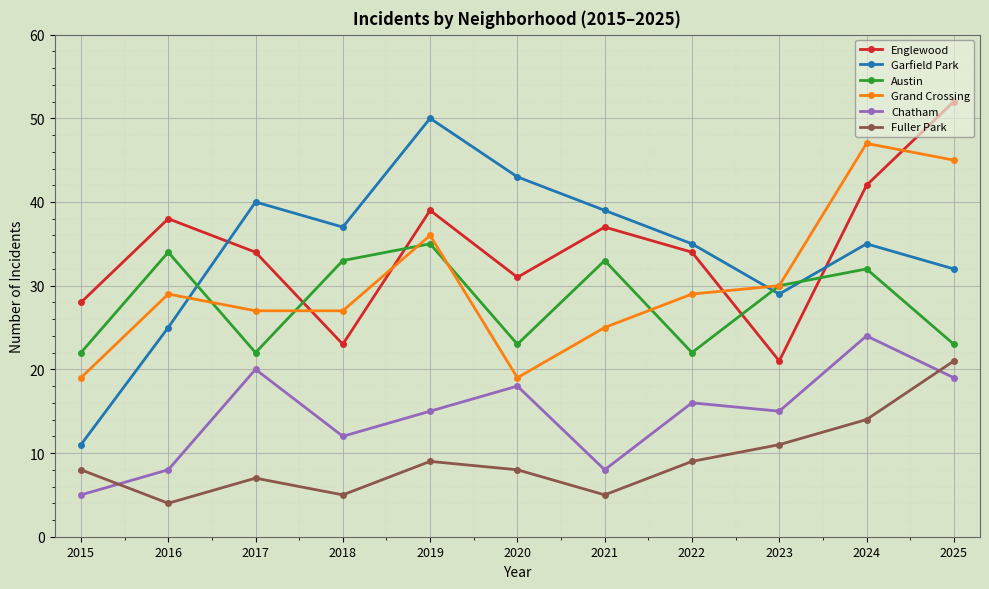

How many data points in Grand Crossing are less than 29?

5